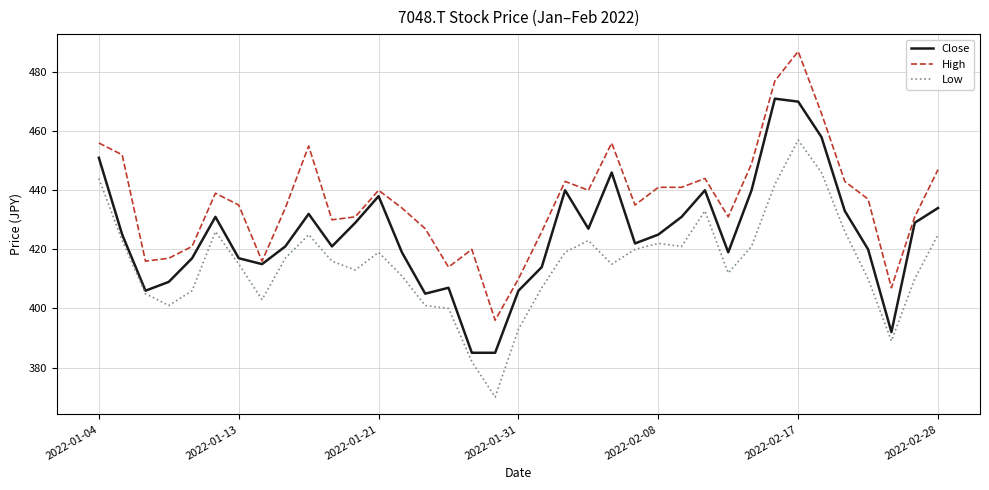

Which series has the largest total across all categories?

High